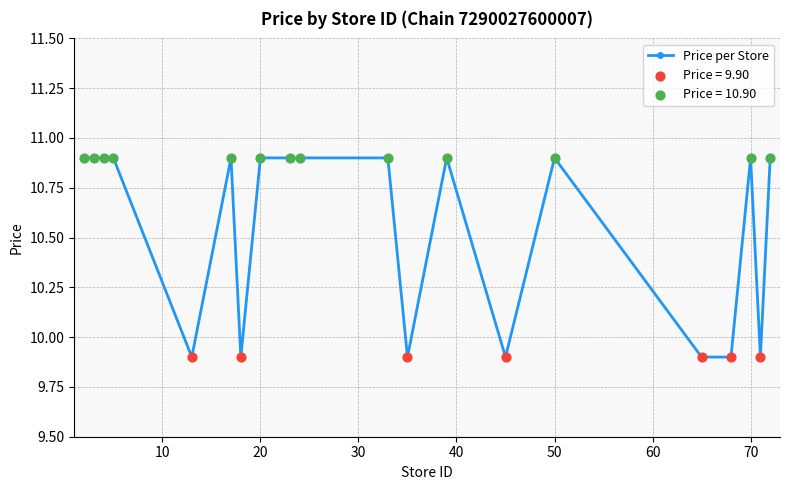

What is the value of the 6th point from the left?

10.9